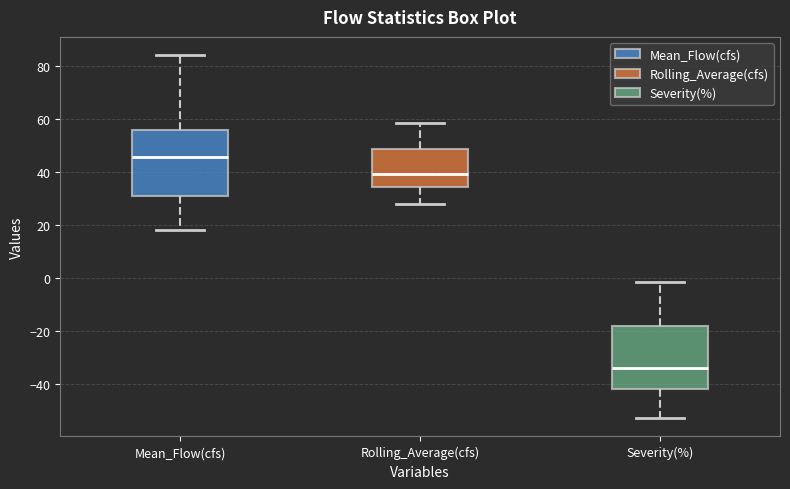

Reading left to right, read every box against the y-axis: the position of its median line, the range the box covers, and the ends of its whiskers. The values are not printed on the chart, so give them approximately, as read against the axis.

Mean_Flow(cfs): median 46, box 32 to 56, whiskers 18 to 84
Rolling_Average(cfs): median 40, box 34 to 48, whiskers 28 to 58
Severity(%): median -34, box -42 to -18, whiskers -52 to -2